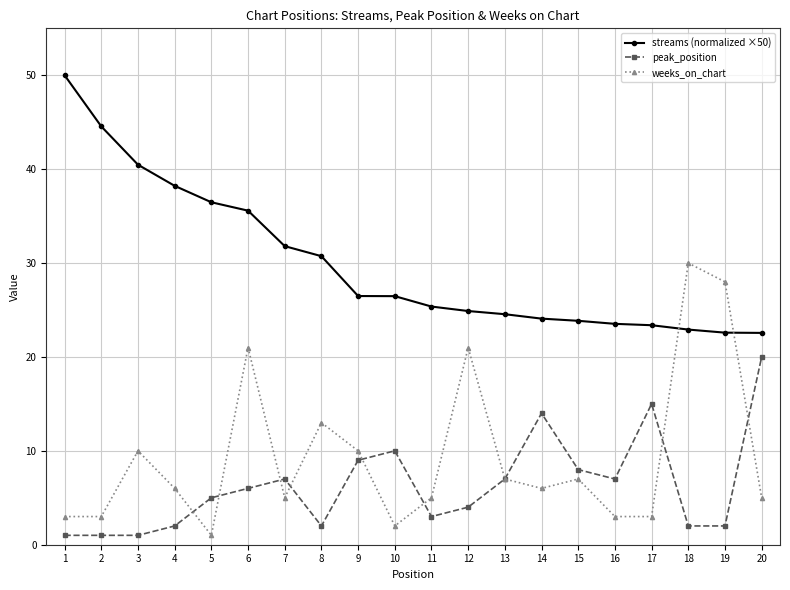

True or false: streams (normalized ×50) and weeks_on_chart cross at least once.

True